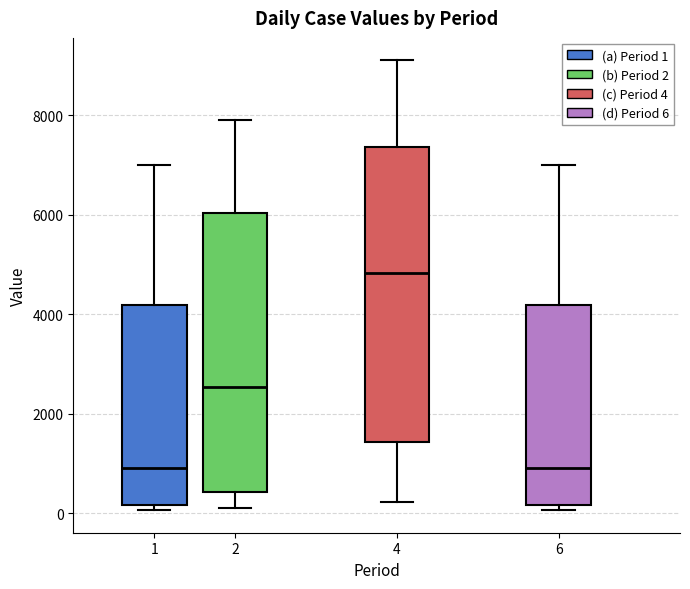

Comparing the boxes themselves (not the whiskers), which one is the tallest?

4